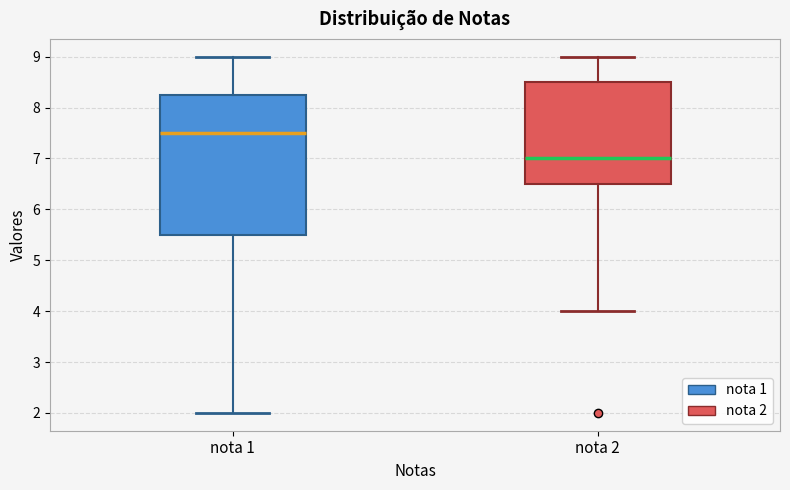

Comparing the boxes themselves (not the whiskers), which one is the tallest?

nota 1